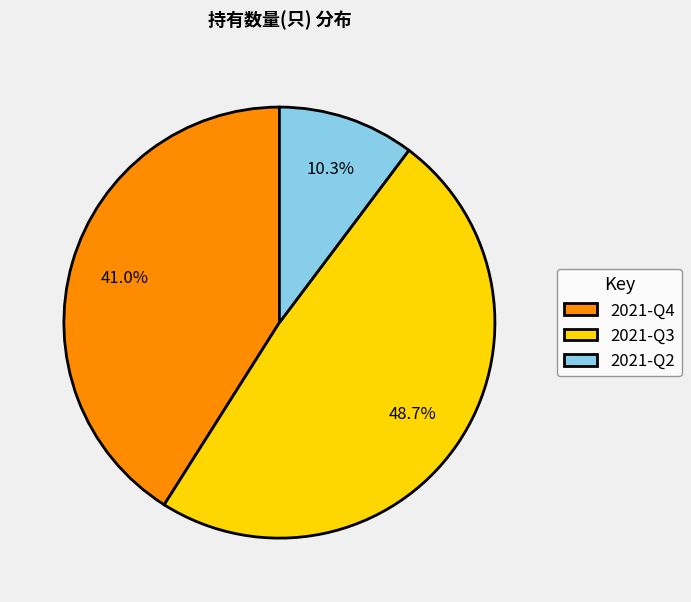

Combined, do 2021-Q3 and 2021-Q4 account for over 50%?

Yes